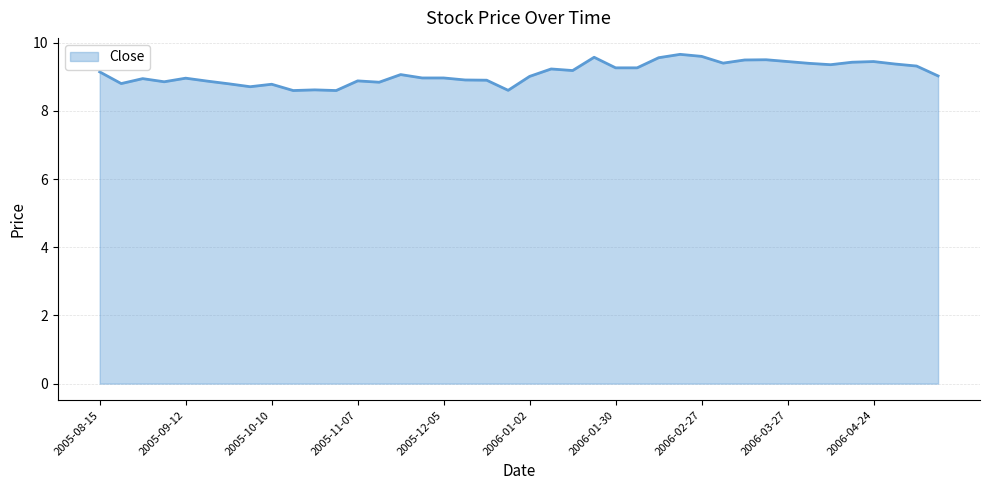

What is the difference between the maximum and minimum values?

1.1